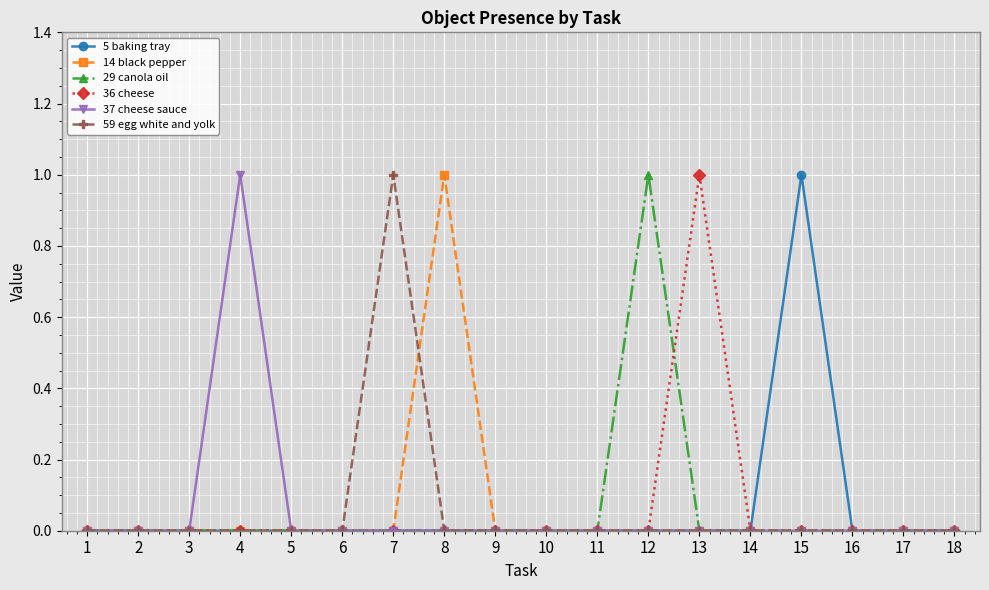

What is the value of the 29 canola oil point at the 12th from the left?

1